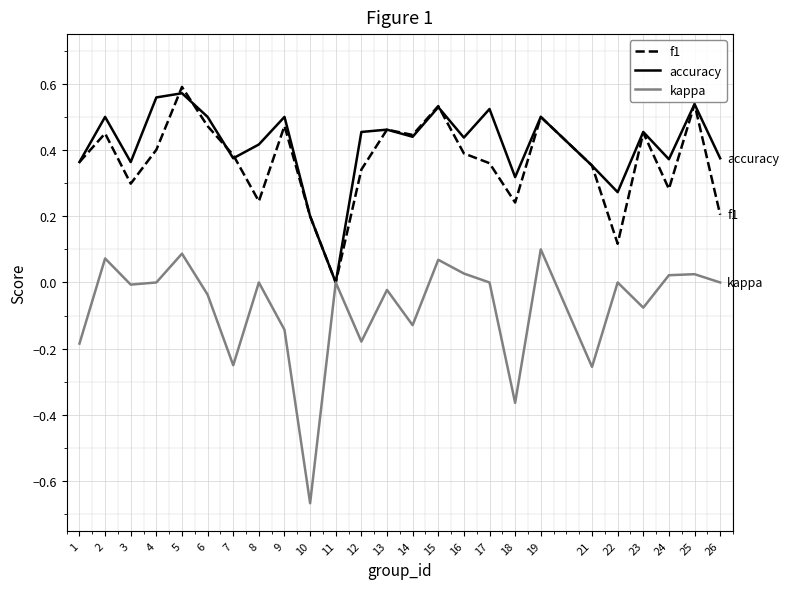

Which series has the widest spread of values?

kappa